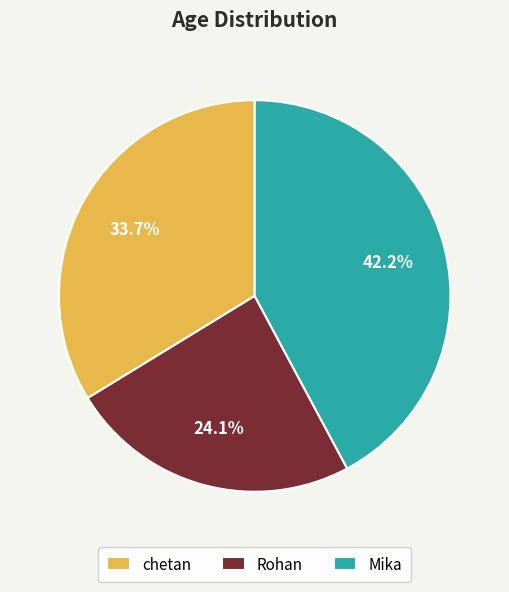

Combined, what portion of the pie is Mika and chetan?

75.9%